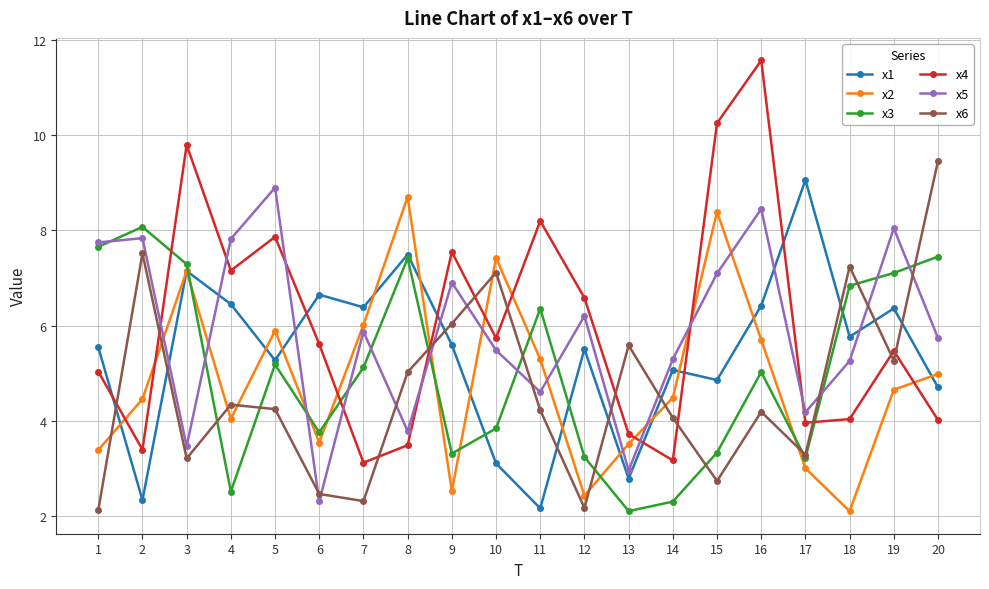

How many categories are shown in the chart?

20